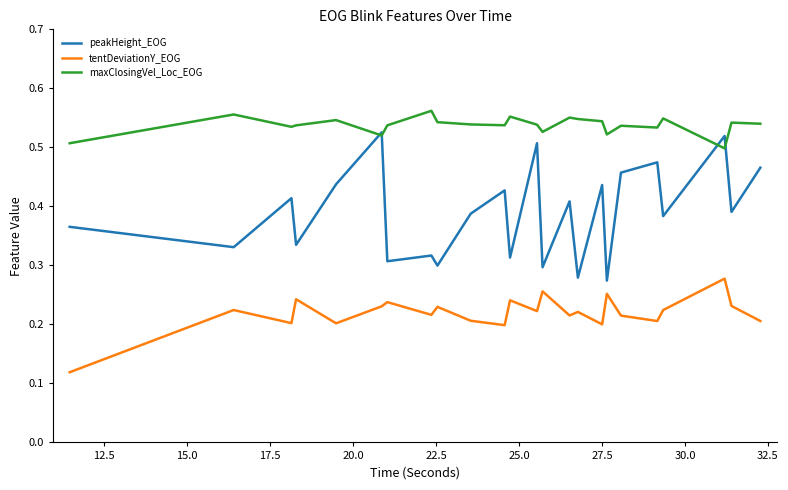

How many series are shown in this chart?

3